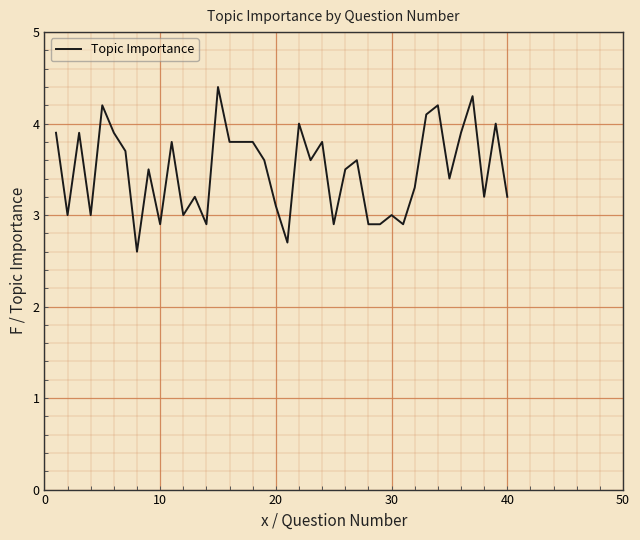

What is the smallest value displayed?

2.6